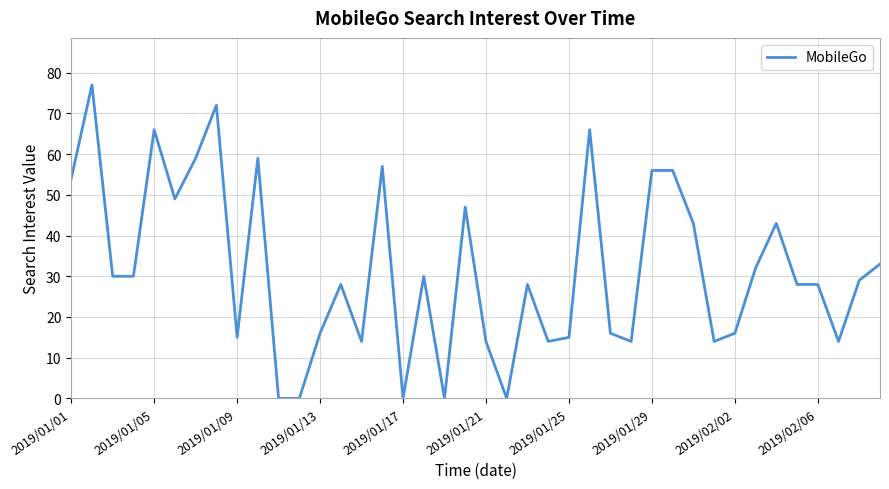

What is the greatest value displayed?

77